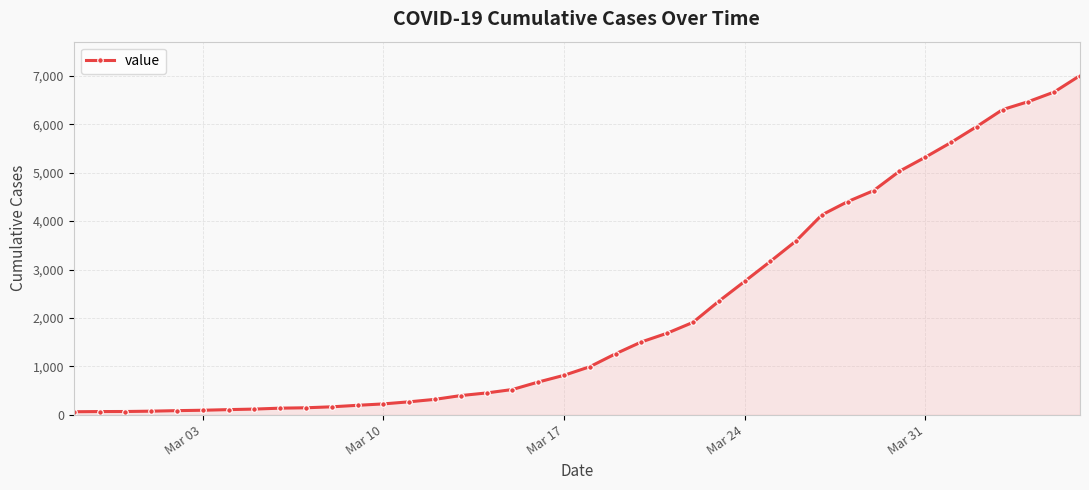

How many lines are shown in the chart?

1